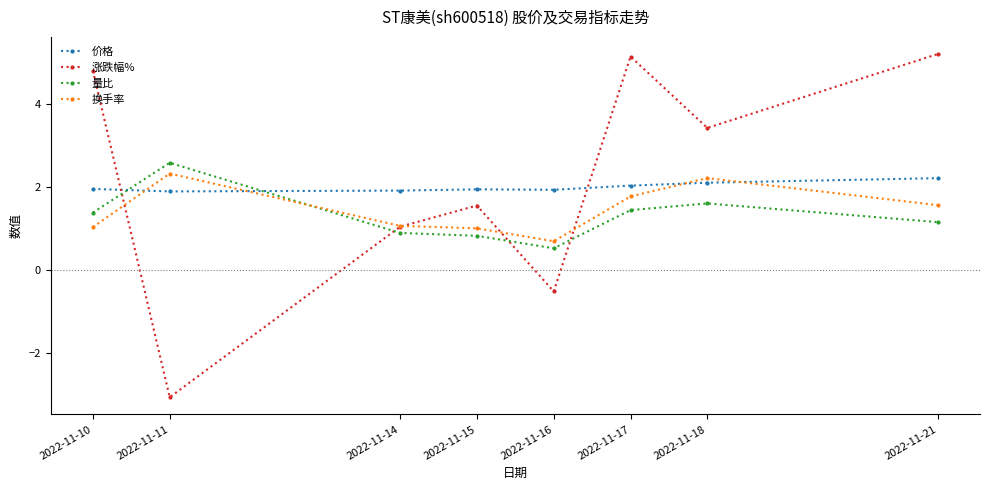

What is the minimum value shown in the chart?

-3.1